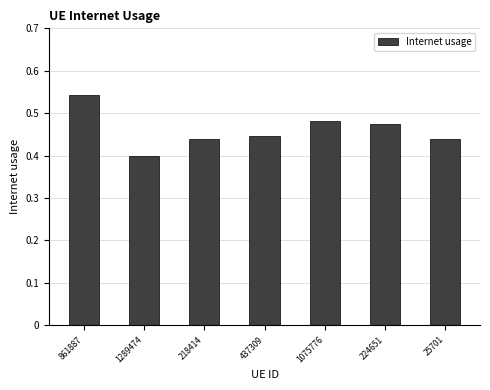

Where is the data nearest to the value 0?

1289474